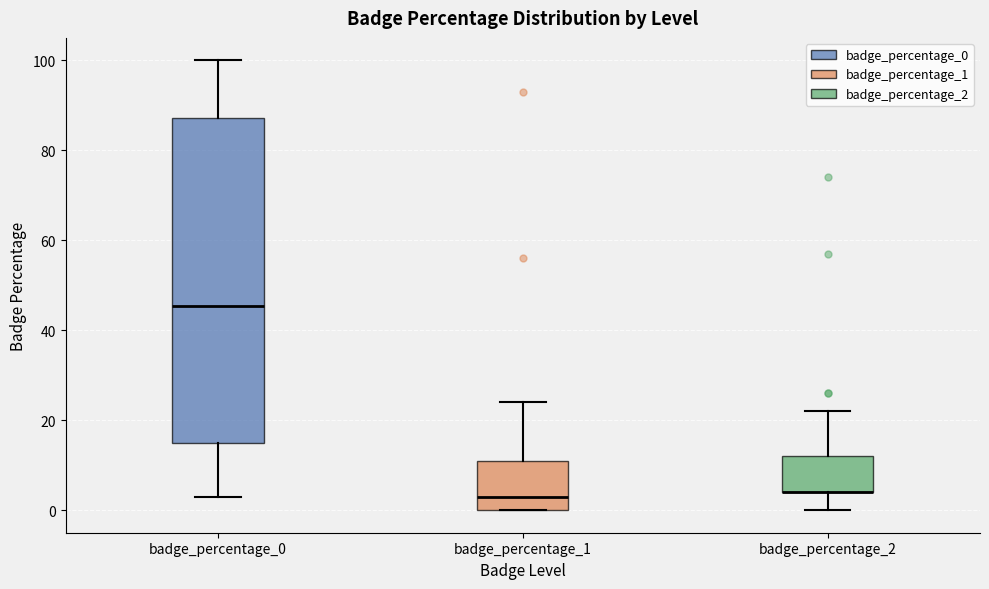

Reading left to right, read every box against the y-axis: the position of its median line, the range the box covers, and the ends of its whiskers. The values are not printed on the chart, so give them approximately, as read against the axis.

badge_percentage_0: median 46, box 16 to 88, whiskers 4 to 100
badge_percentage_1: median 4, box 0 to 12, whiskers 0 to 24
badge_percentage_2: median 4 (drawn on the box's lower edge), box 4 to 12, whiskers 0 to 22